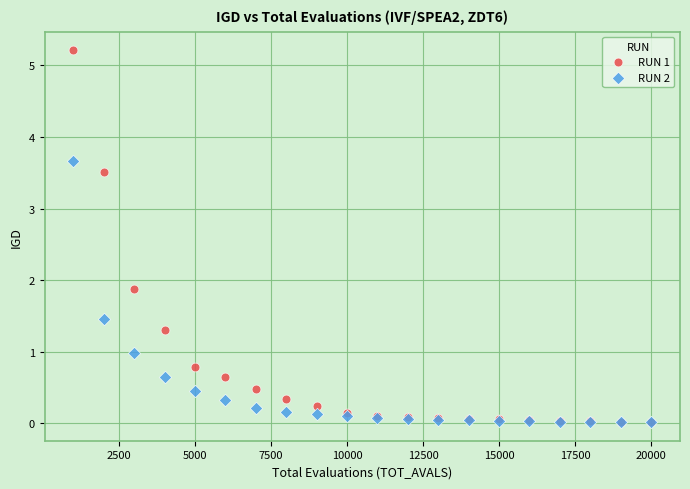

Which series contains the highest Y value?

RUN 1